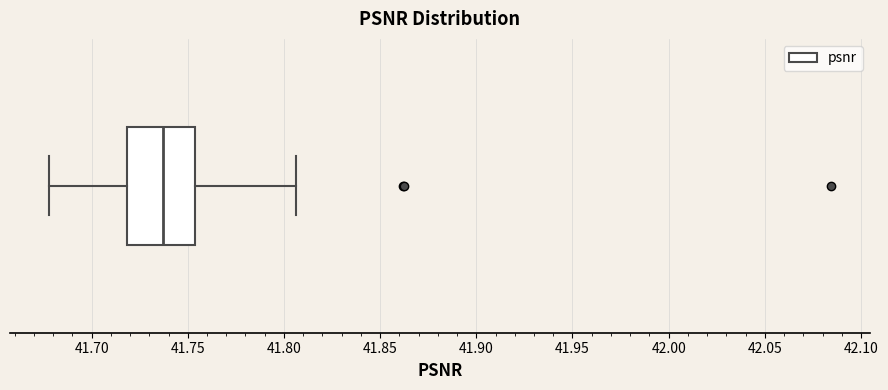

Transcribe this box plot: give where the median line is, the range the box spans, and where the two whiskers end, as read against the x-axis. The values are not printed on the chart, so give them approximately, as read against the axis.

median 41.735, box 41.720 to 41.755, whiskers 41.680 to 41.805